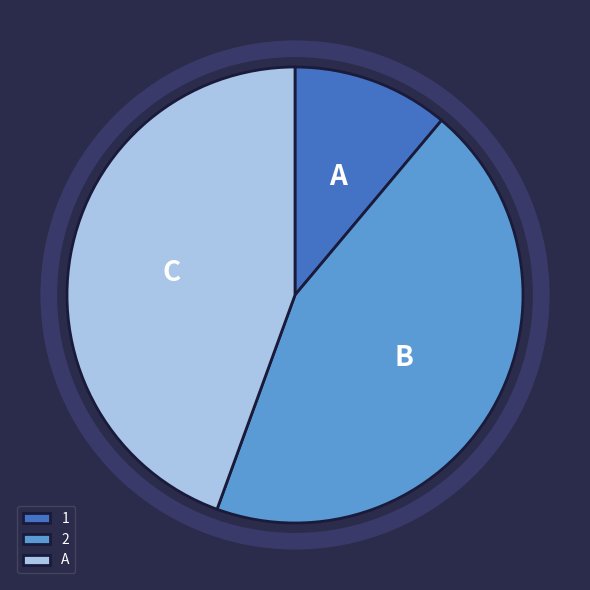

Combined, do A and B account for over 50%?

Yes